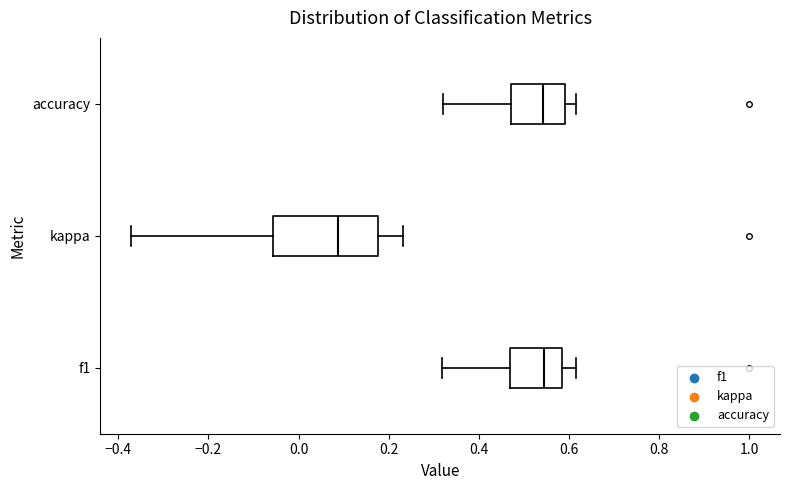

Reading bottom to top, read every box against the x-axis: the position of its median line, the range the box covers, and the ends of its whiskers. The values are not printed on the chart, so give them approximately, as read against the axis.

f1: median 0.54, box 0.46 to 0.58, whiskers 0.32 to 0.62
kappa: median 0.08, box -0.06 to 0.18, whiskers -0.38 to 0.24
accuracy: median 0.54, box 0.48 to 0.60, whiskers 0.32 to 0.62